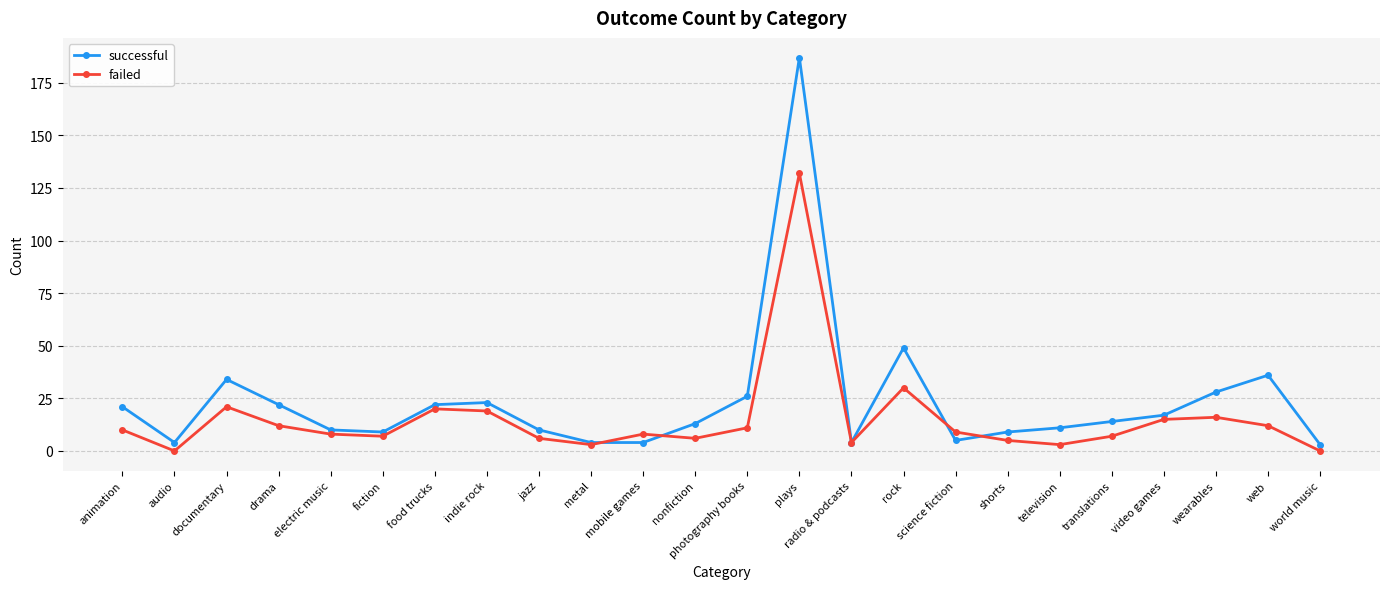

Where is failed nearest to the value 66?

rock